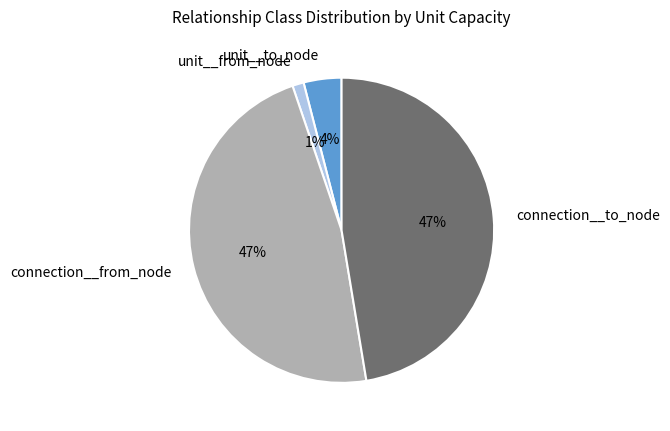

Combined, do unit__to_node and connection__from_node account for over 50%?

Yes